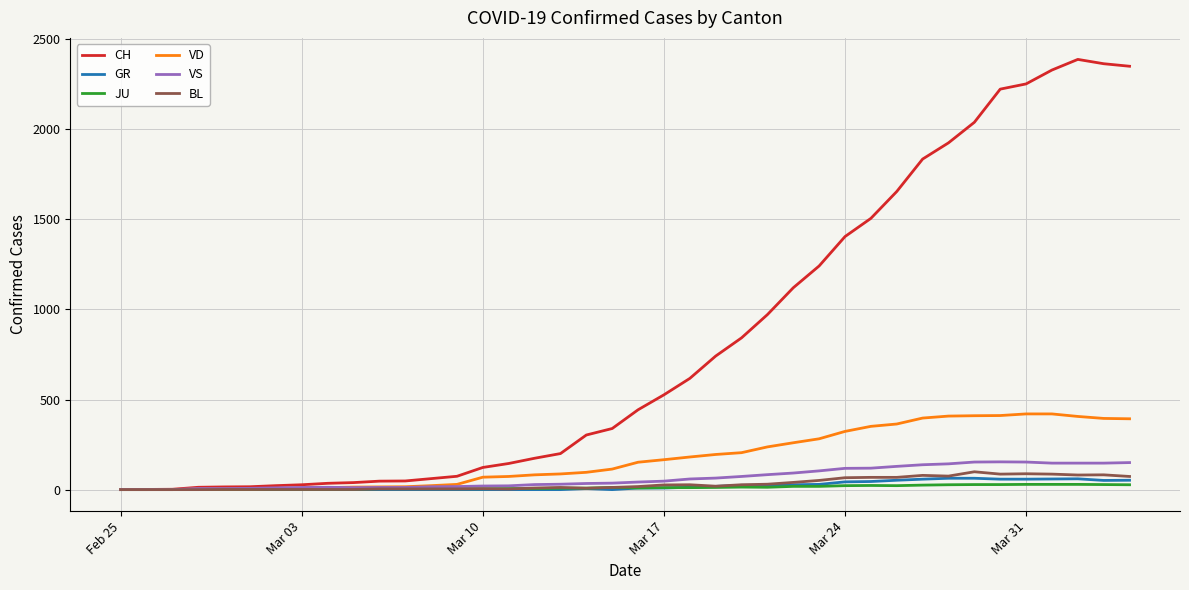

Which series has the largest range (max minus min)?

CH